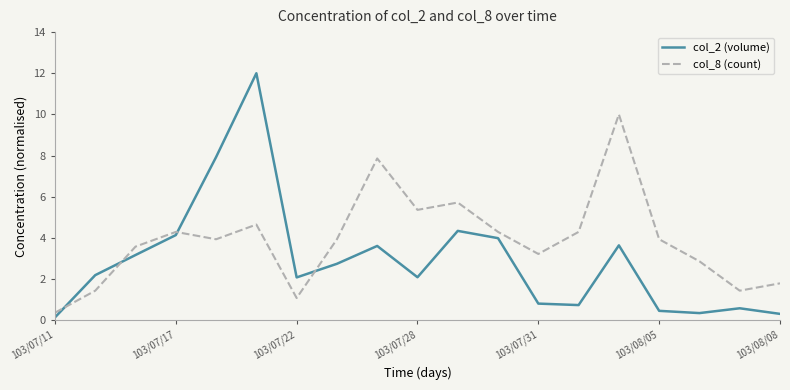

Which series has the largest total across all categories?

col_8 (count)